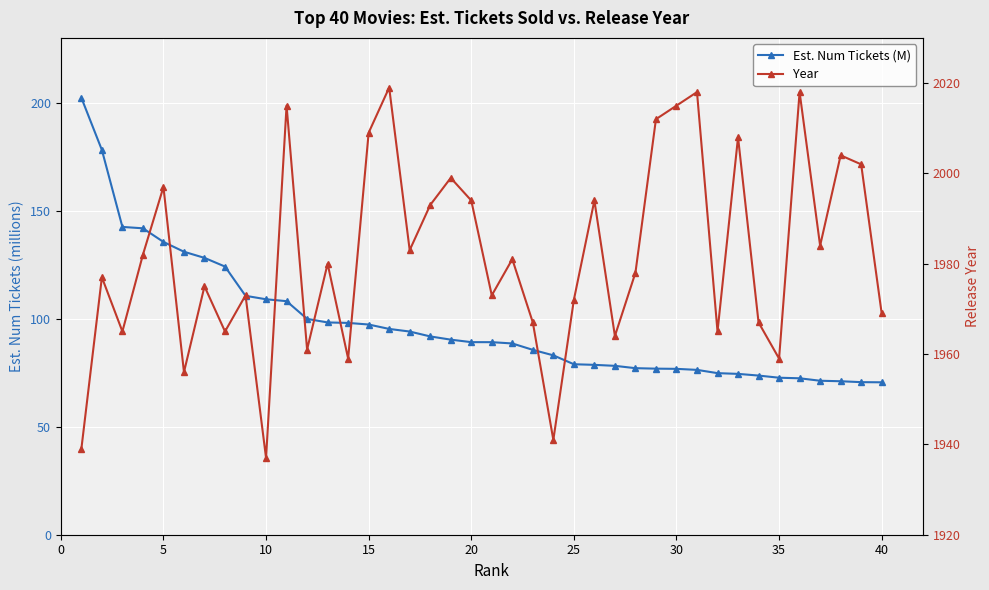

How many data points in Est. Num Tickets (M) are above 89?

21